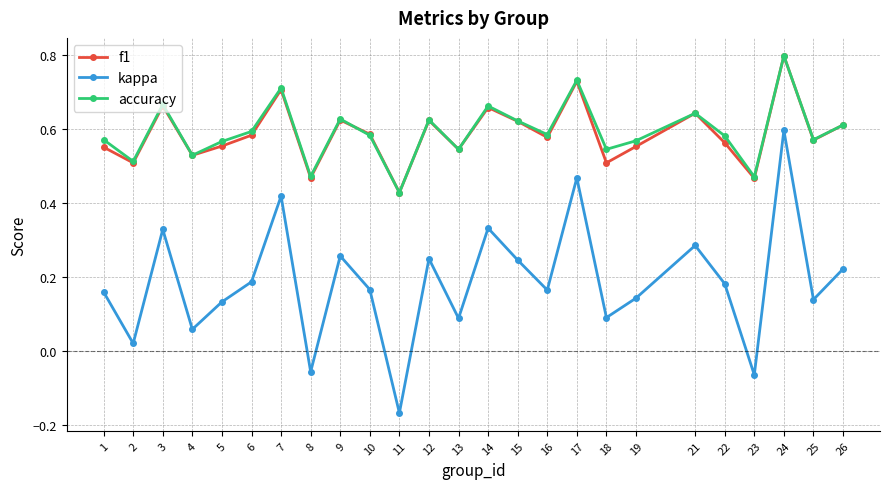

How many data points does each series have?

25